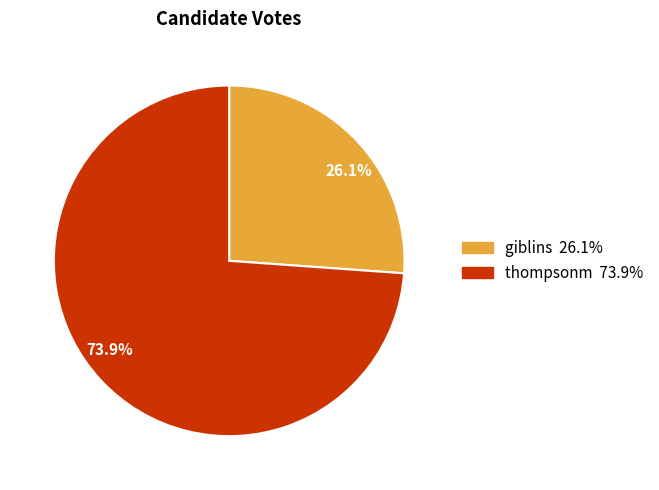

Combined, do 73.9% and 26.1% account for over 50%?

Yes